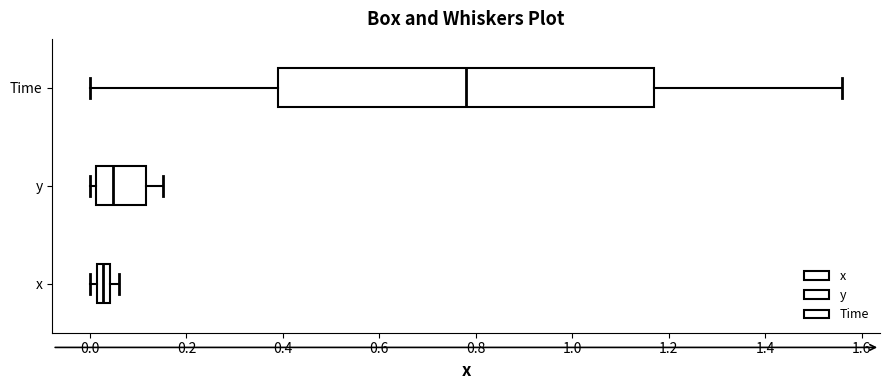

Where is the left edge of the box for x on the x-axis? The values are not printed on the chart, so give them approximately, as read against the axis.

0.02